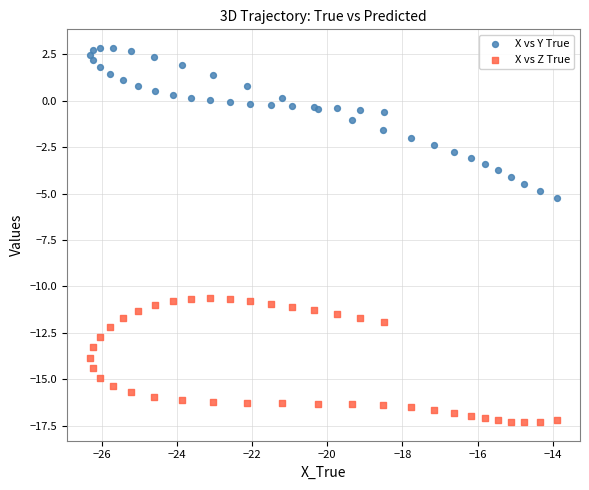

What are all the series names shown in the legend?

X vs Y True, X vs Z True